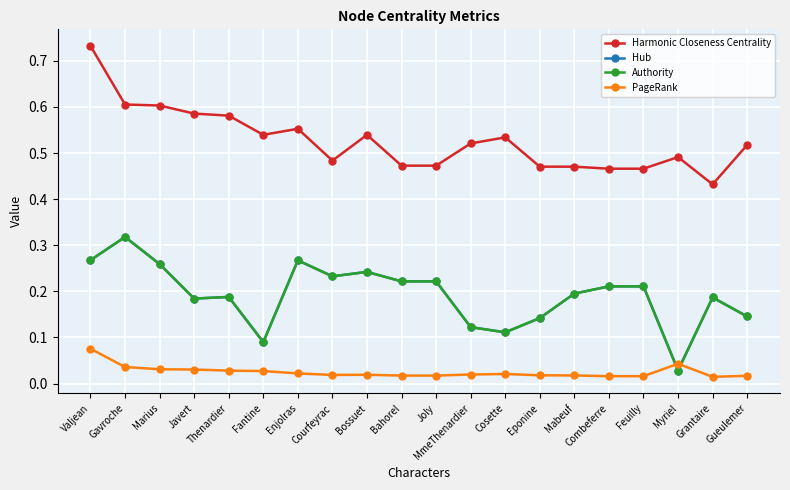

Is it true that Authority equals 0.2 at Joly?

True